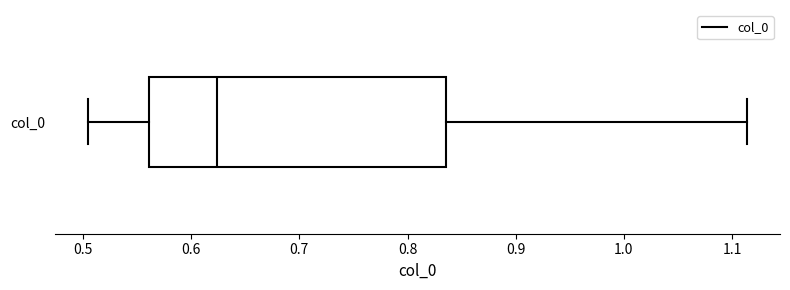

Transcribe this box plot: give where the median line is, the range the box spans, and where the two whiskers end, as read against the x-axis. The values are not printed on the chart, so give them approximately, as read against the axis.

median 0.62, box 0.56 to 0.84, whiskers 0.50 to 1.11